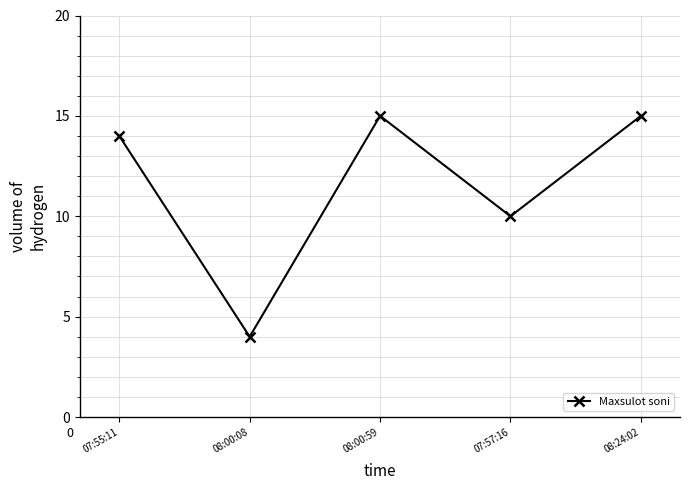

How many points are lower than both their immediate neighbors (excluding endpoints)?

2